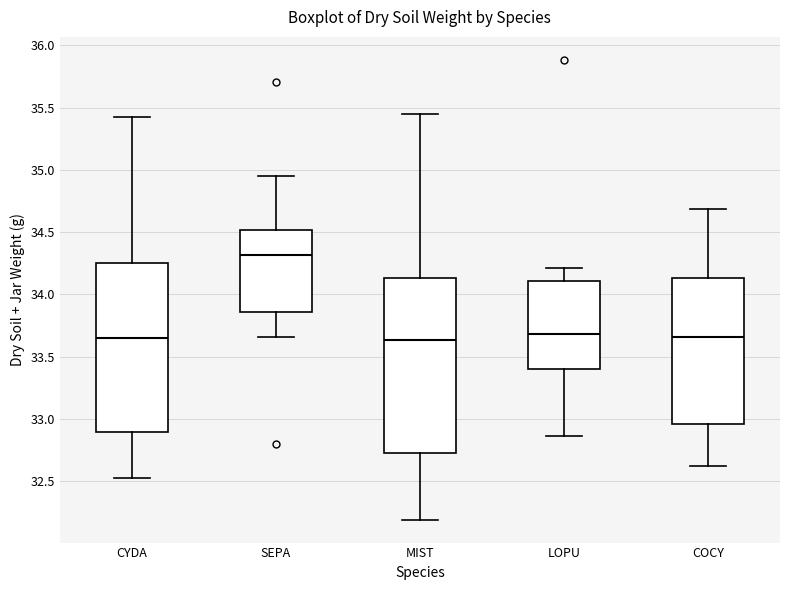

Where is the lower edge of the box for LOPU on the y-axis? The values are not printed on the chart, so give them approximately, as read against the axis.

33.40